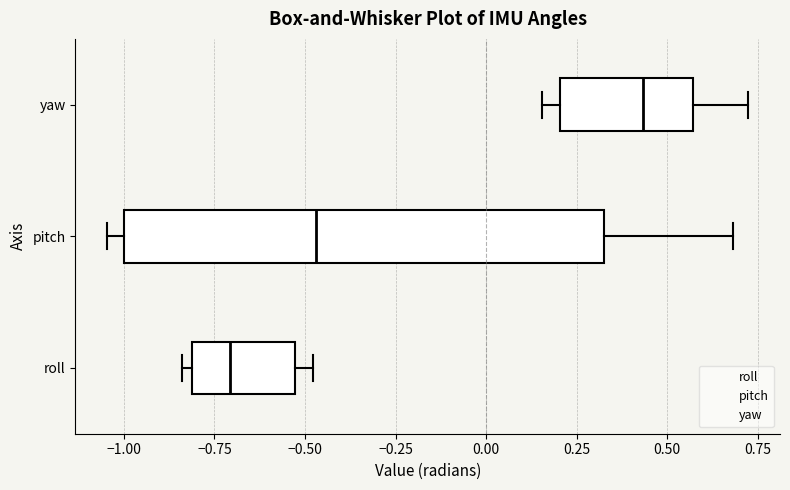

Reading bottom to top, read every box against the x-axis: the position of its median line, the range the box covers, and the ends of its whiskers. The values are not printed on the chart, so give them approximately, as read against the axis.

roll: median -0.70, box -0.80 to -0.55, whiskers -0.85 to -0.50
pitch: median -0.45, box -1.00 to 0.30, whiskers -1.05 to 0.70
yaw: median 0.45, box 0.20 to 0.55, whiskers 0.15 to 0.70